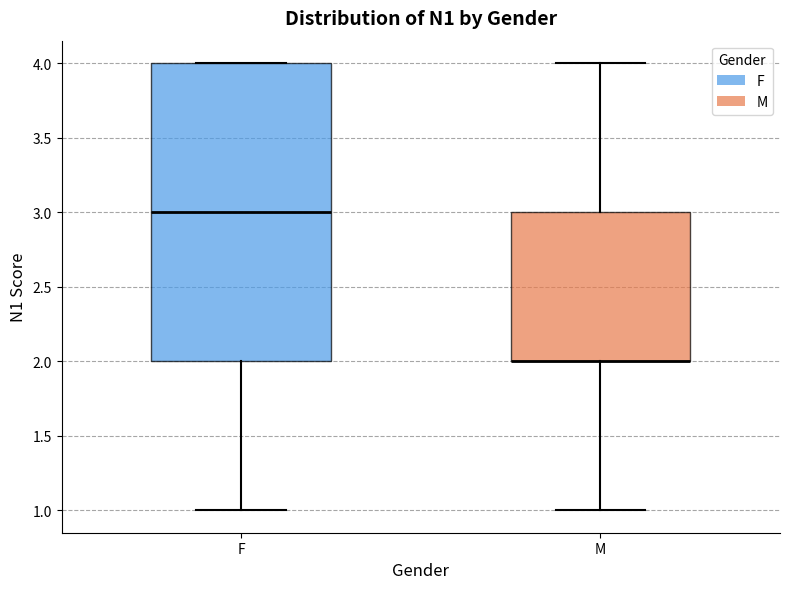

Which box is the tallest, from its lower edge to its upper edge?

F